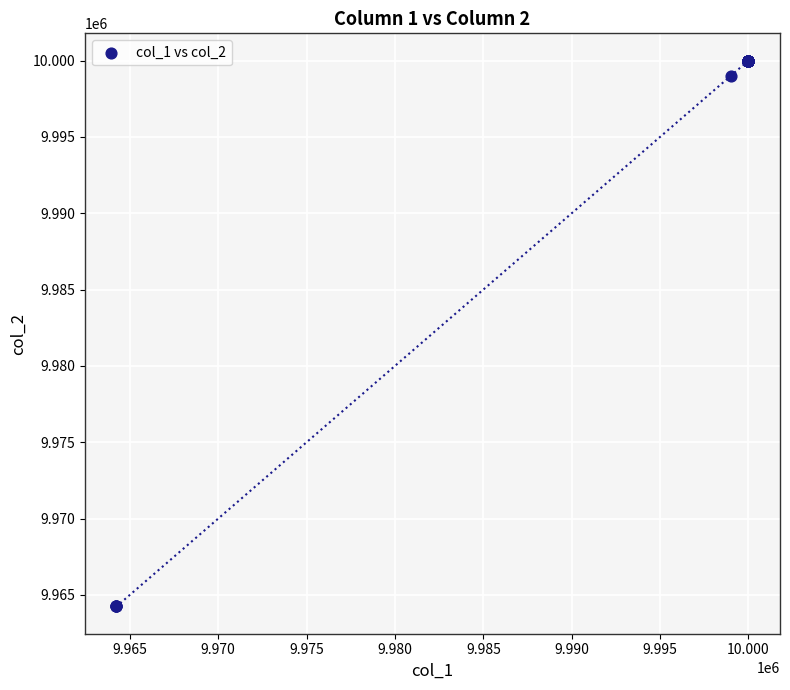

What Y value in the scatter plot is closest to 9982121?

9999000.0